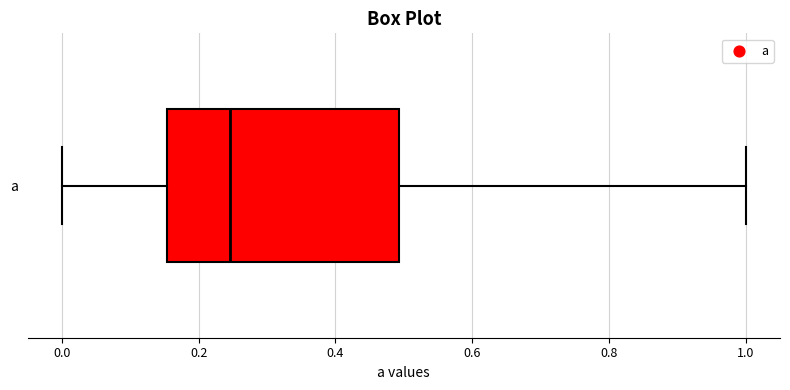

Where does the median line of the box for a sit on the x-axis? The values are not printed on the chart, so give them approximately, as read against the axis.

0.24